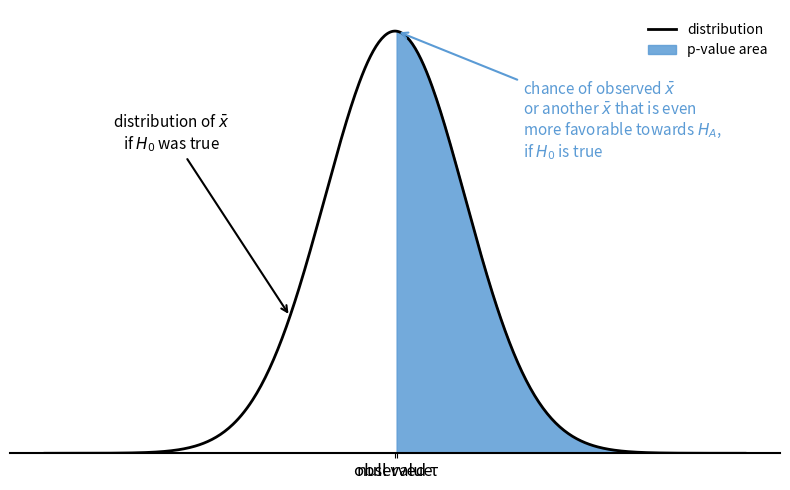

Does the chart display data point markers on the line(s)?

No